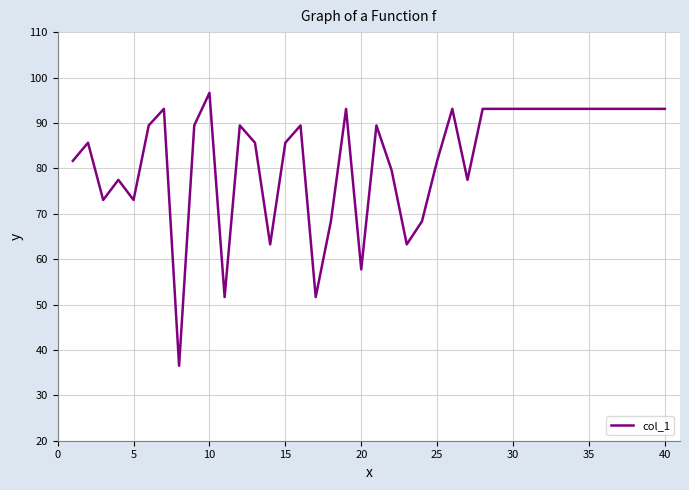

What is the difference between the maximum and minimum values?

60.1